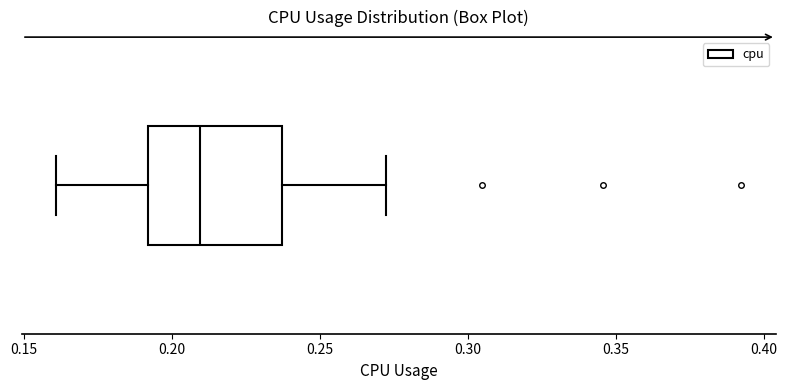

Transcribe this box plot: give where the median line is, the range the box spans, and where the two whiskers end, as read against the x-axis. The values are not printed on the chart, so give them approximately, as read against the axis.

median 0.210, box 0.190 to 0.235, whiskers 0.160 to 0.270